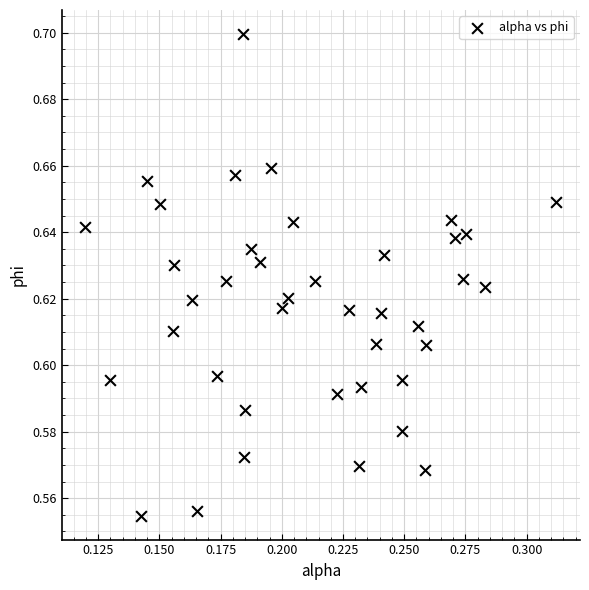

How many points are shown in the scatter plot?

40